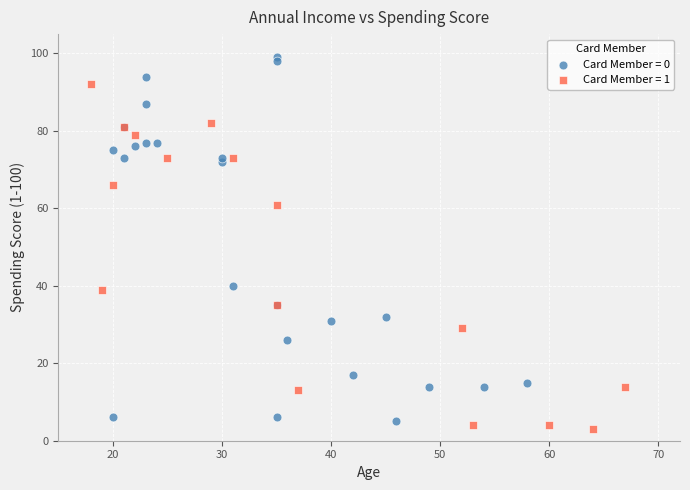

Which series has the widest spread of Y values?

Card Member = 0